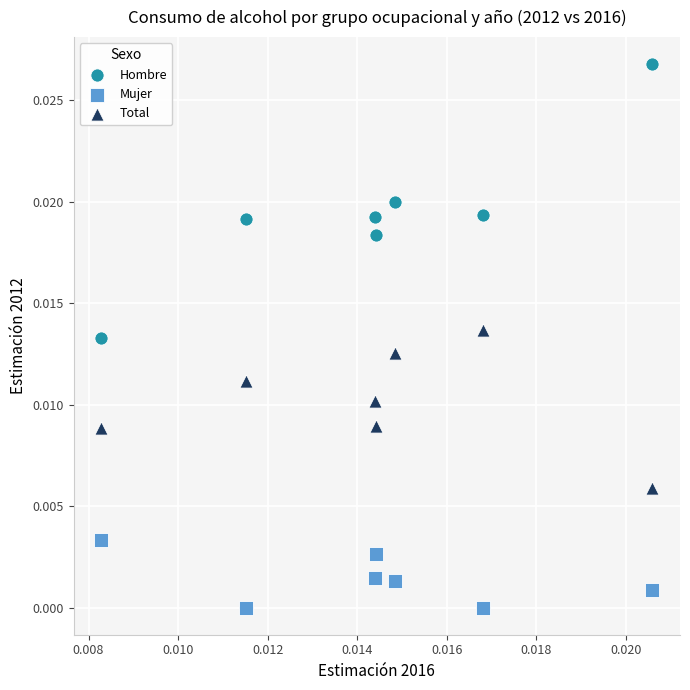

What are all the series names shown in the legend?

Hombre, Mujer, Total